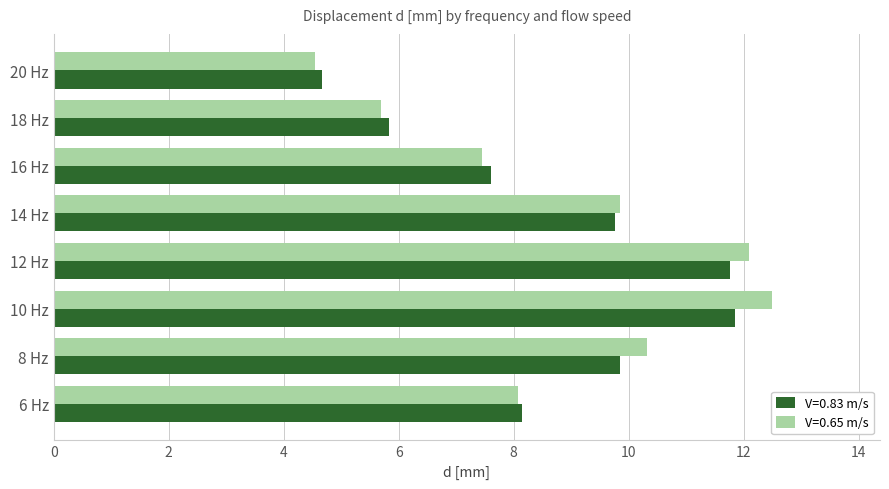

What is the average value of the V=0.83 m/s series?

8.7